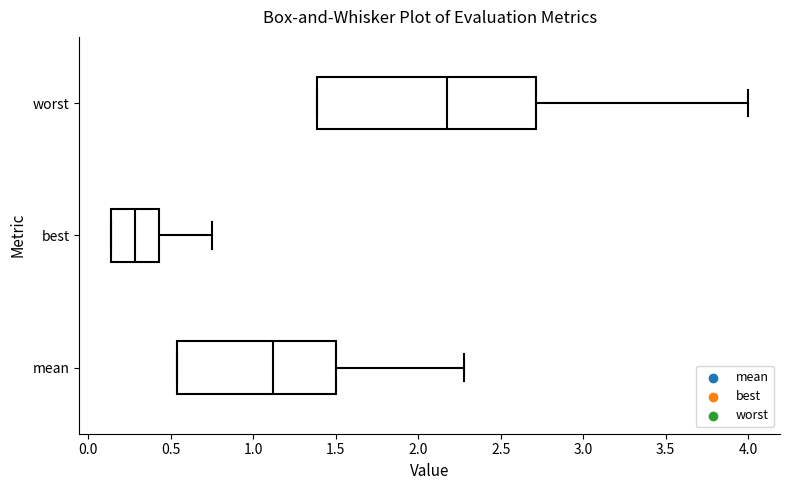

Reading bottom to top, read every box against the x-axis: the position of its median line, the range the box covers, and the ends of its whiskers. The values are not printed on the chart, so give them approximately, as read against the axis.

mean: median 1.10, box 0.55 to 1.50, whiskers 0.55 to 2.30
best: median 0.30, box 0.15 to 0.45, whiskers 0.15 to 0.75
worst: median 2.20, box 1.40 to 2.70, whiskers 1.40 to 4.00